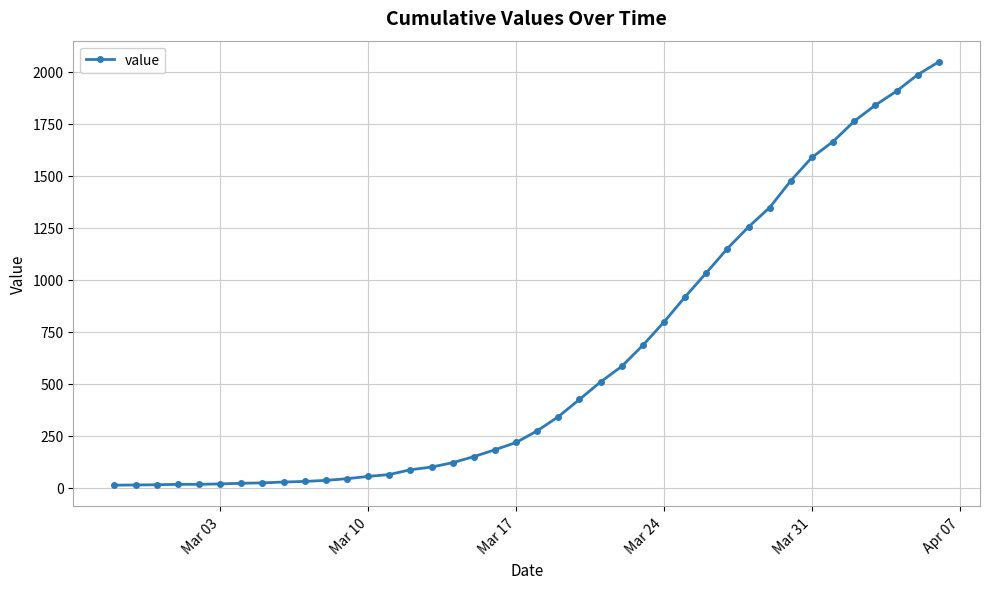

What is the greatest value displayed?

2047